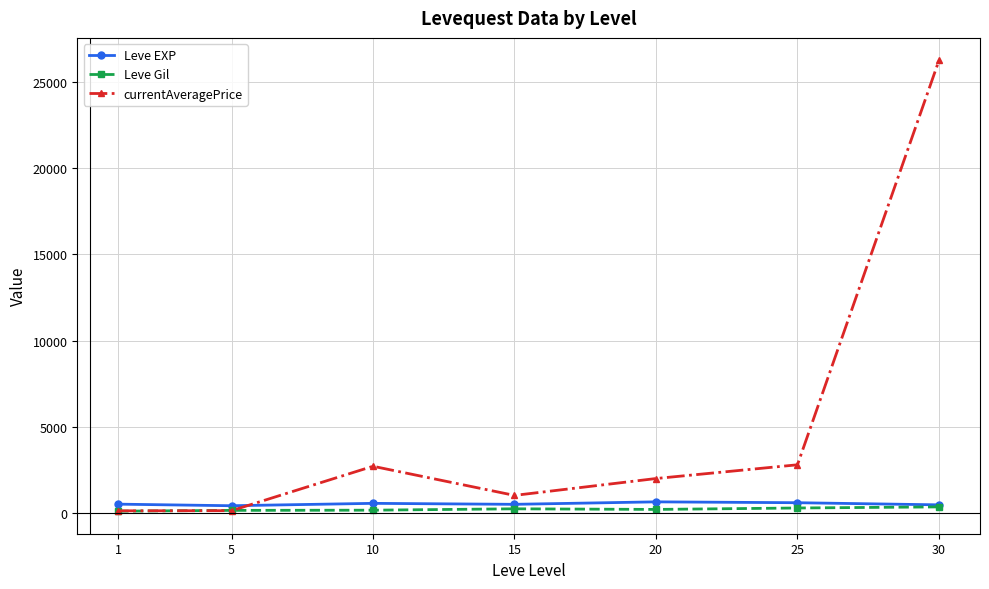

In currentAveragePrice, how many points are higher than both neighbors (excluding endpoints)?

1